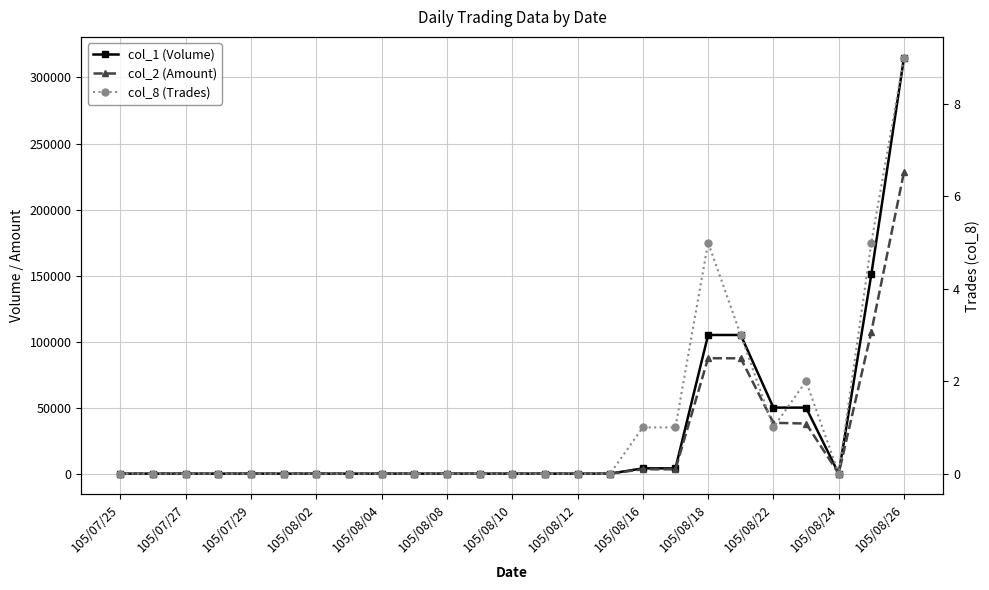

Rank the series by their average value, from lowest to highest.

col_8 (Trades), col_2 (Amount), col_1 (Volume)